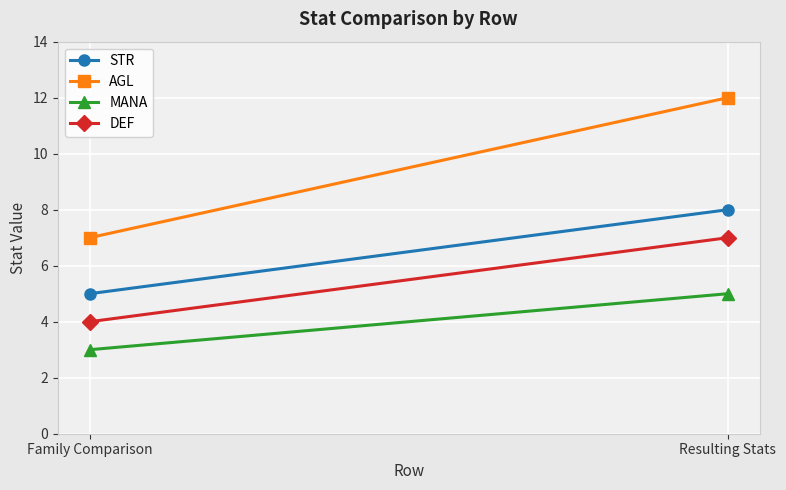

Reading left to right, list all the values displayed in this chart.

STR: Family Comparison=5	Resulting Stats=8
AGL: Family Comparison=7	Resulting Stats=12
MANA: Family Comparison=3	Resulting Stats=5
DEF: Family Comparison=4	Resulting Stats=7